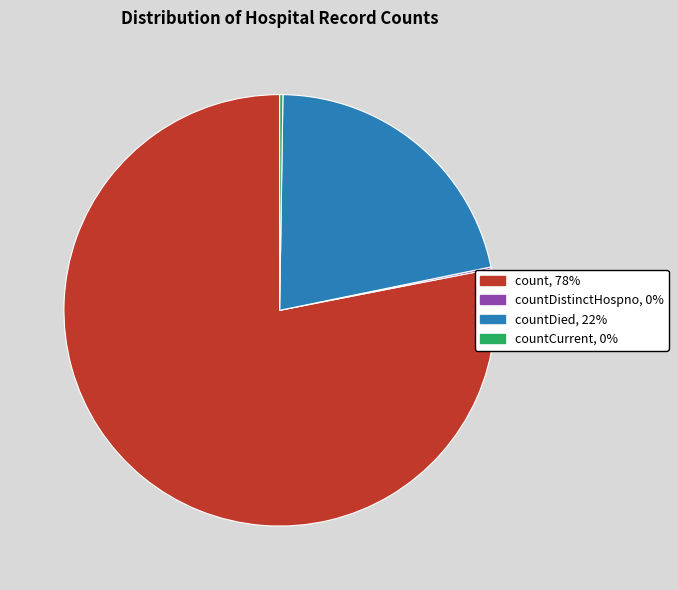

Is there any slice that represents more than half of the pie?

Yes